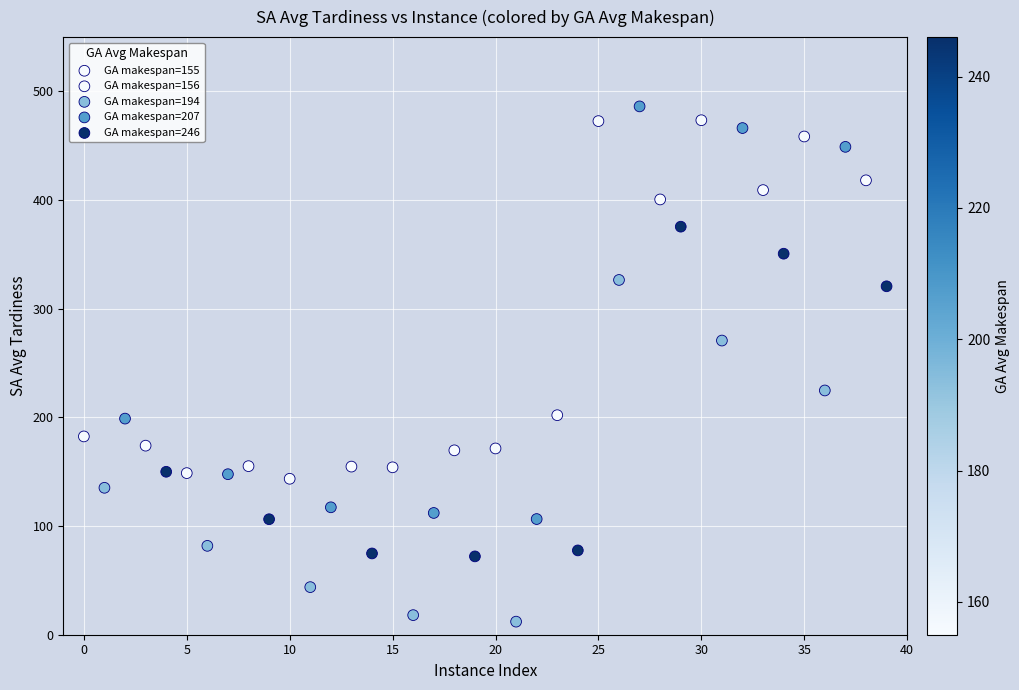

Which series has the widest spread of Y values?

GA makespan=207